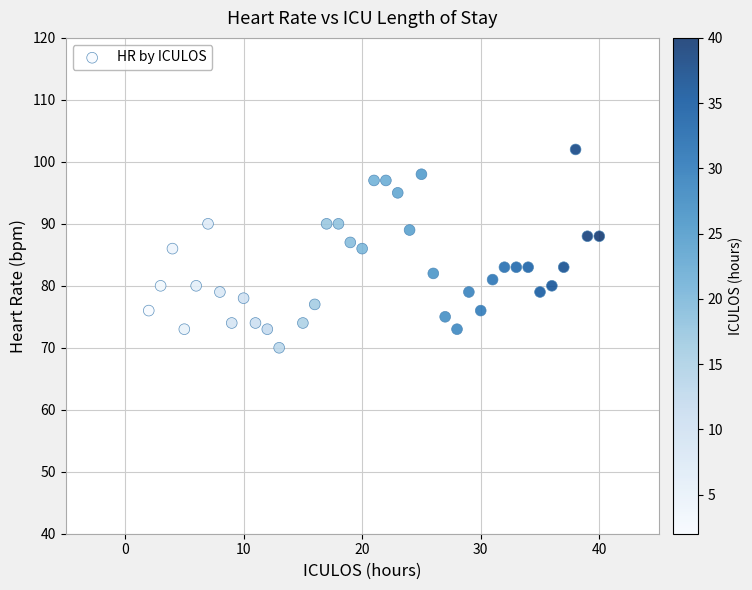

What is the range of X values (max minus min)?

38